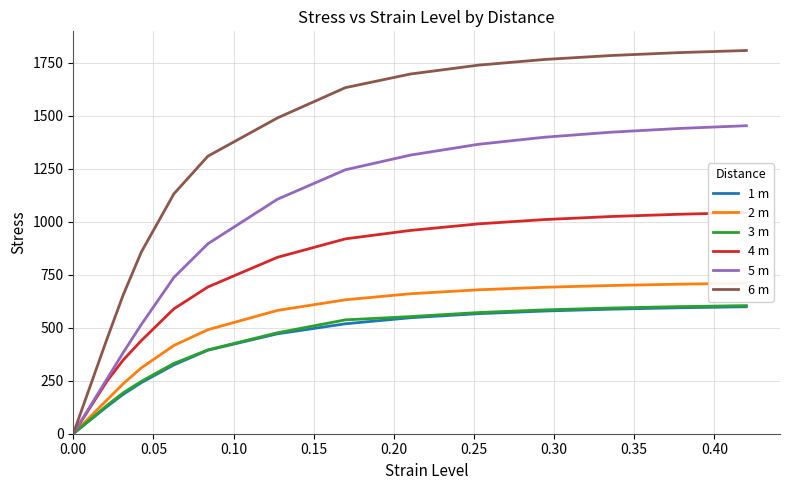

At how many categories does at least one series exceed 133?

14